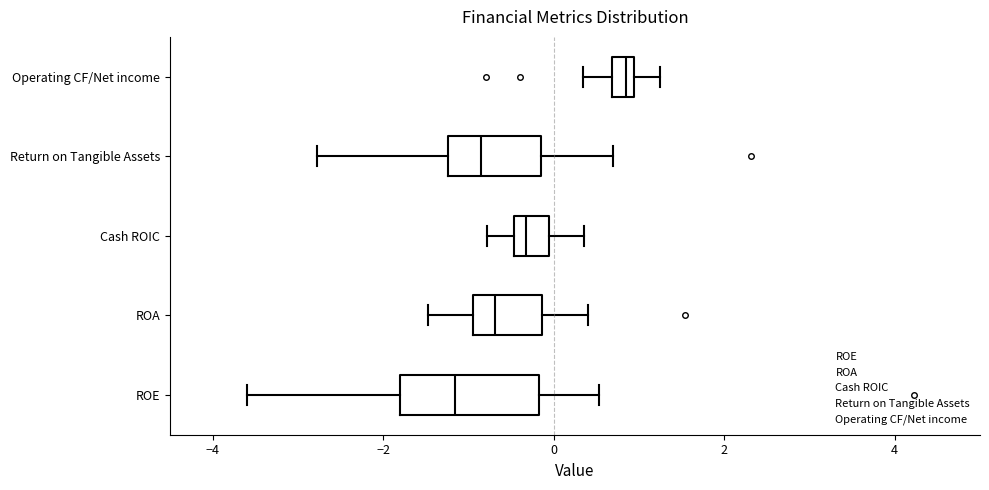

Where does the median line of the box for Return on Tangible Assets sit on the x-axis? The values are not printed on the chart, so give them approximately, as read against the axis.

-0.8